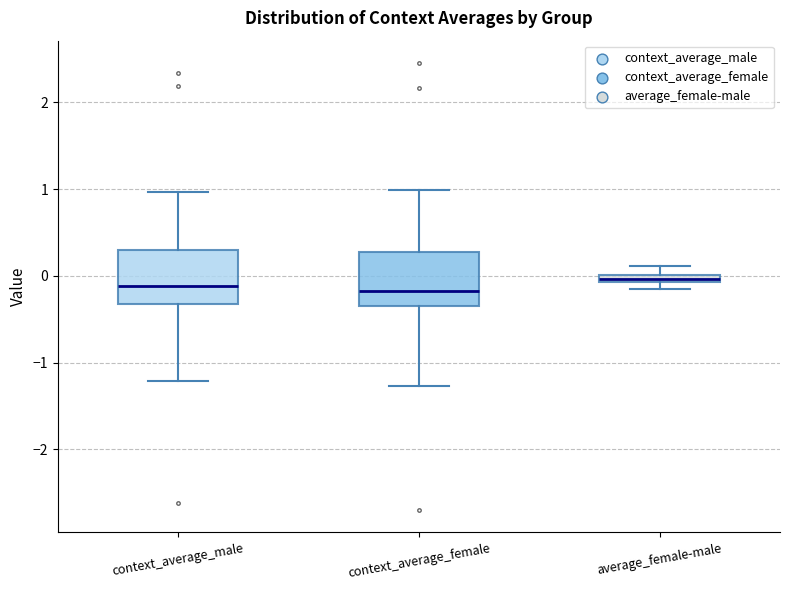

Where does the lower whisker of the box for context_average_male end on the y-axis? The values are not printed on the chart, so give them approximately, as read against the axis.

-1.2